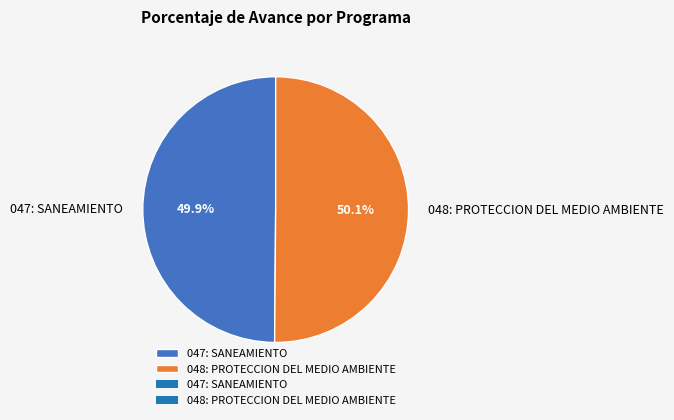

Is it true that 048: PROTECCION DEL MEDIO AMBIENTE is 59% of the pie?

False